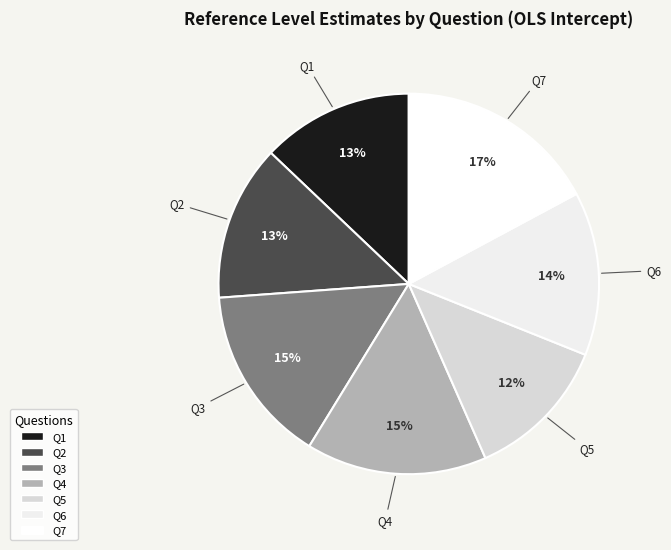

The Q4 slice represents 29% of the pie. True or false?

False